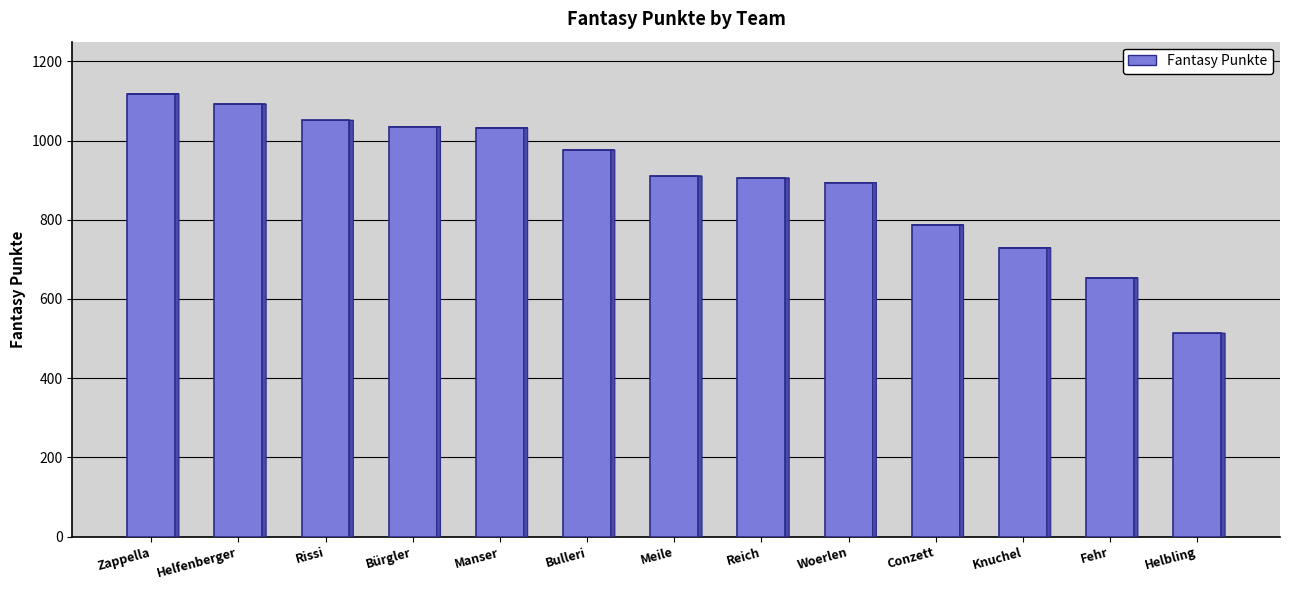

Where is the data nearest to the value 815?

Conzett